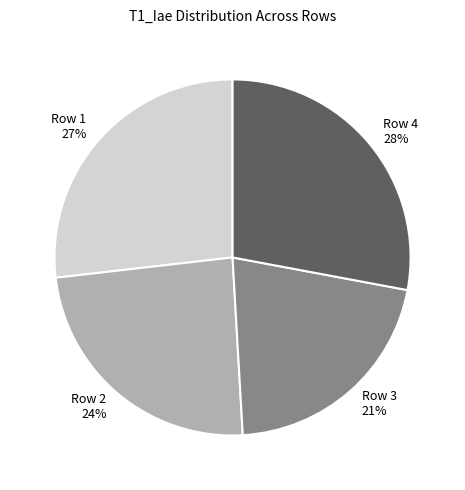

Between Row 4 and Row 1, which is larger?

Row 4